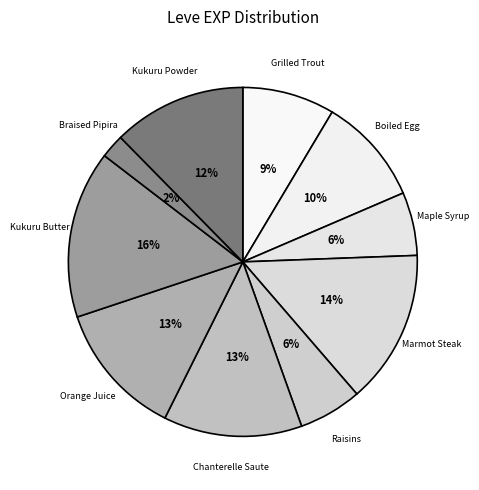

How many slices are in this pie chart?

10